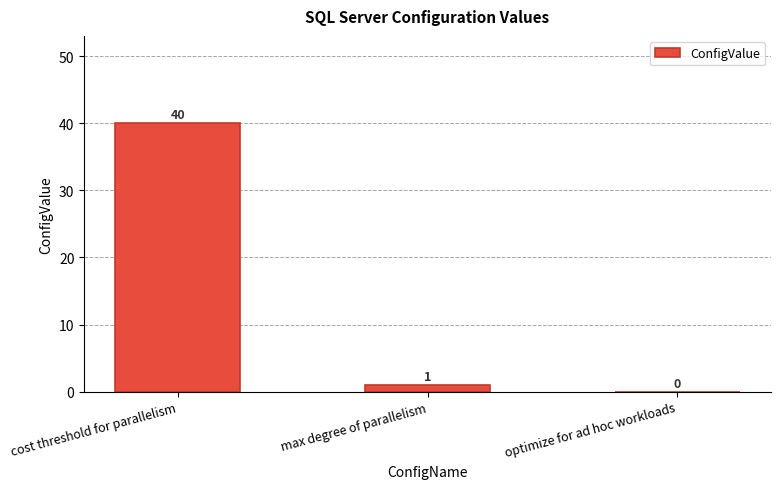

Where is the data nearest to the value 20?

max degree of parallelism